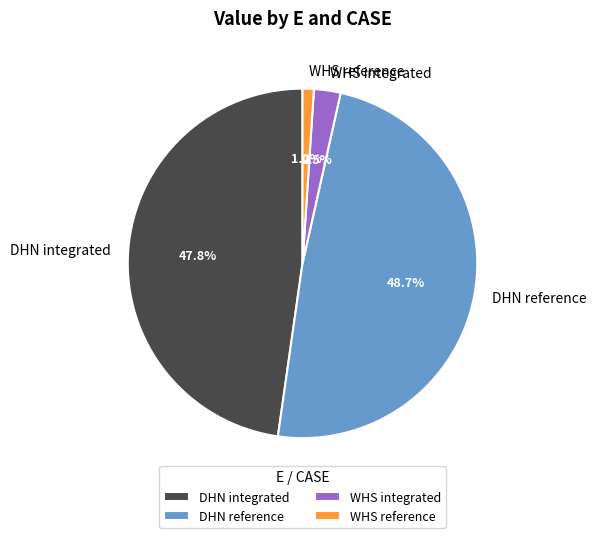

What is the largest slice in the pie chart?

DHN reference